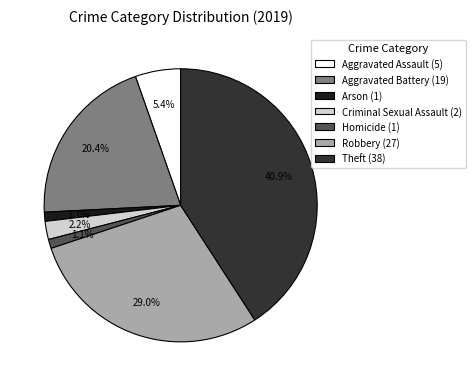

What portion of the pie excludes Aggravated Assault (5)?

94.6%